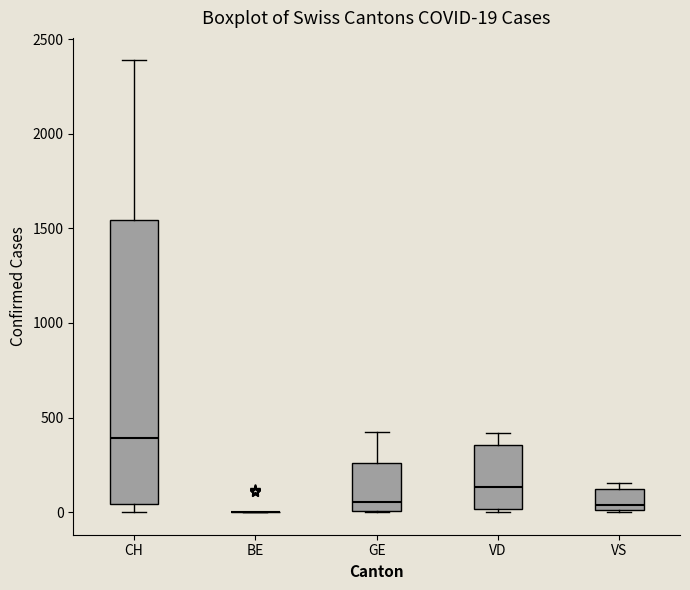

Which box is the tallest, from its lower edge to its upper edge?

CH